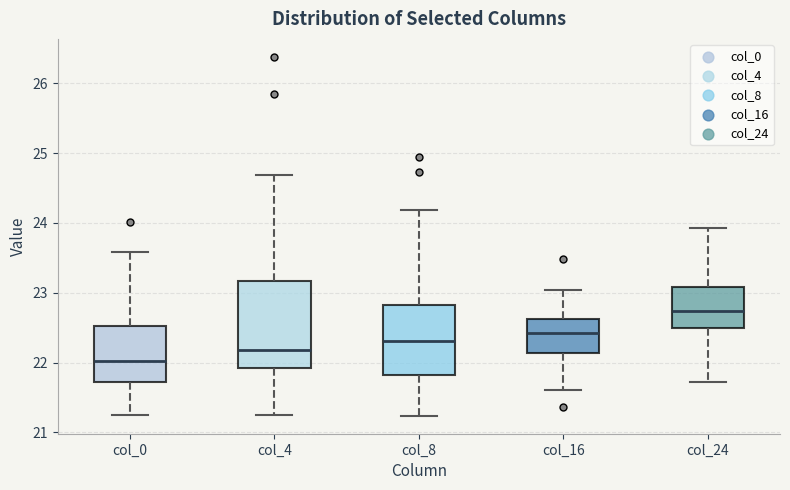

Which box is the tallest, from its lower edge to its upper edge?

col_4